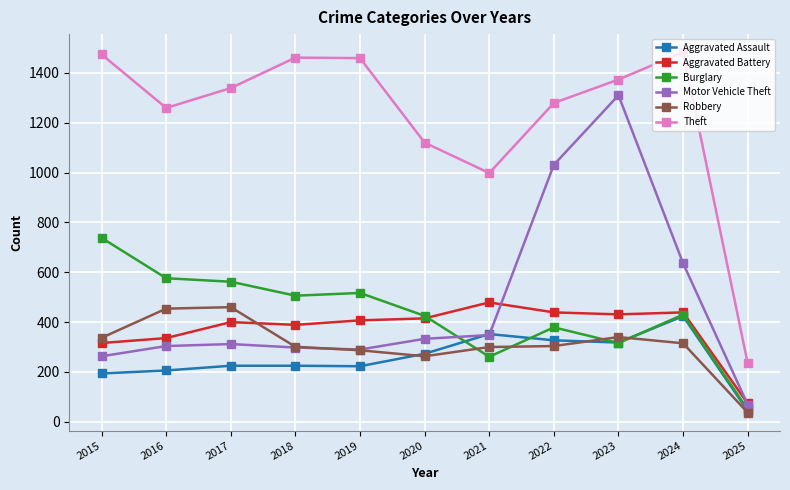

The Aggravated Battery series shows 282 at 2019. True or false?

False